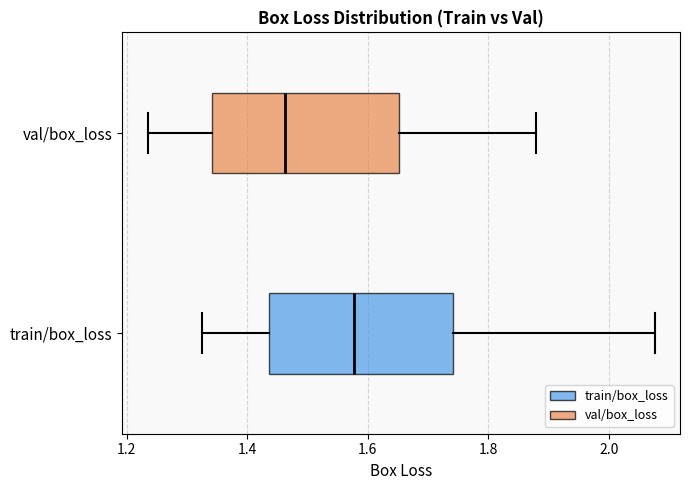

Which box's median line is the furthest to the left?

val/box_loss